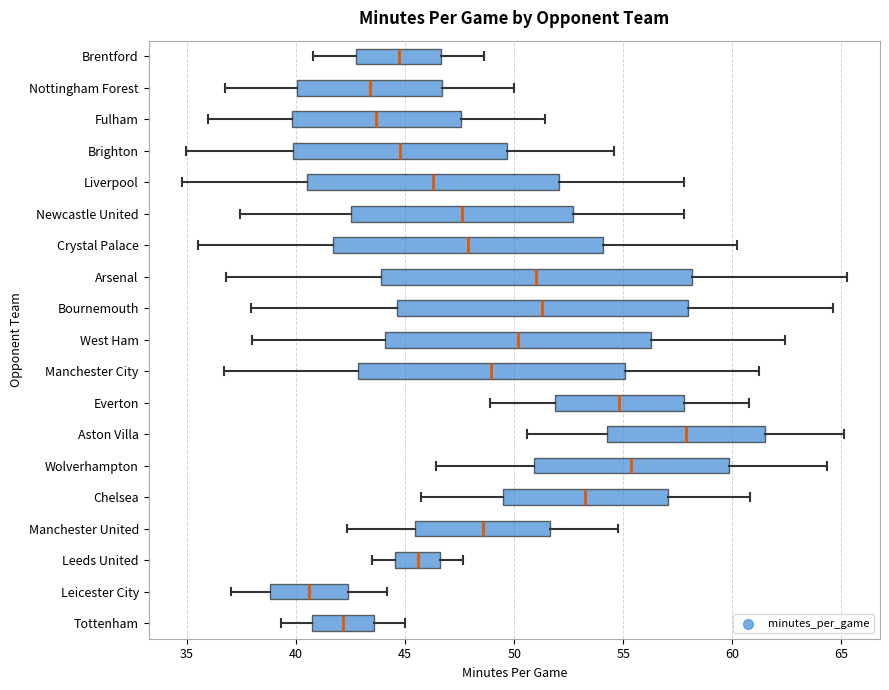

Reading bottom to top, transcribe this box plot: for each box, give where its median line is, the range the box spans, and where its two whiskers end, as read against the x-axis. The values are not printed on the chart, so give them approximately, as read against the axis.

Tottenham: median 42.0, box 40.5 to 43.5, whiskers 39.5 to 45.0
Leicester City: median 40.5, box 39.0 to 42.5, whiskers 37.0 to 44.0
Leeds United: median 45.5, box 44.5 to 46.5, whiskers 43.5 to 47.5
Manchester United: median 48.5, box 45.5 to 51.5, whiskers 42.5 to 55.0
Chelsea: median 53.5, box 49.5 to 57.0, whiskers 45.5 to 61.0
Wolverhampton: median 55.5, box 51.0 to 60.0, whiskers 46.5 to 64.5
Aston Villa: median 58.0, box 54.0 to 61.5, whiskers 50.5 to 65.0
Everton: median 55.0, box 52.0 to 58.0, whiskers 49.0 to 61.0
Manchester City: median 49.0, box 43.0 to 55.0, whiskers 36.5 to 61.0
West Ham: median 50.0, box 44.0 to 56.5, whiskers 38.0 to 62.5
Bournemouth: median 51.5, box 44.5 to 58.0, whiskers 38.0 to 64.5
Arsenal: median 51.0, box 44.0 to 58.0, whiskers 37.0 to 65.5
Crystal Palace: median 48.0, box 41.5 to 54.0, whiskers 35.5 to 60.0
Newcastle United: median 47.5, box 42.5 to 52.5, whiskers 37.5 to 58.0
Liverpool: median 46.5, box 40.5 to 52.0, whiskers 35.0 to 58.0
Brighton: median 45.0, box 40.0 to 49.5, whiskers 35.0 to 54.5
Fulham: median 43.5, box 40.0 to 47.5, whiskers 36.0 to 51.5
Nottingham Forest: median 43.5, box 40.0 to 46.5, whiskers 36.5 to 50.0
Brentford: median 44.5, box 42.5 to 46.5, whiskers 41.0 to 48.5